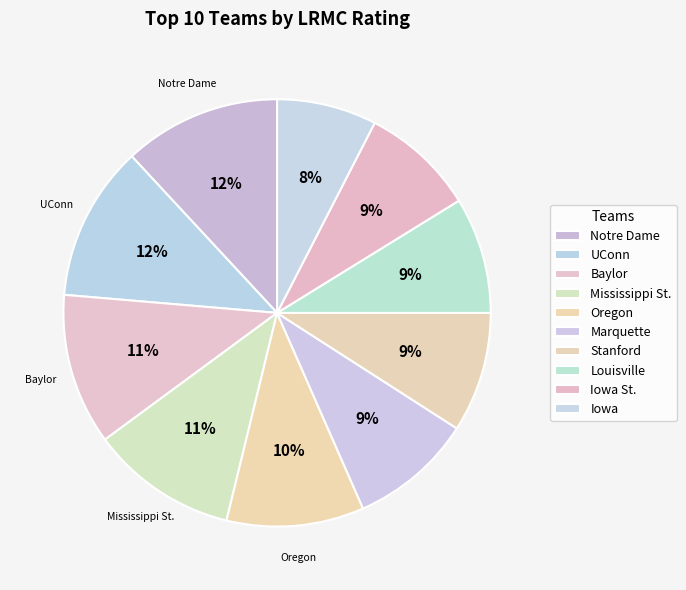

How many segments does this pie chart have?

10